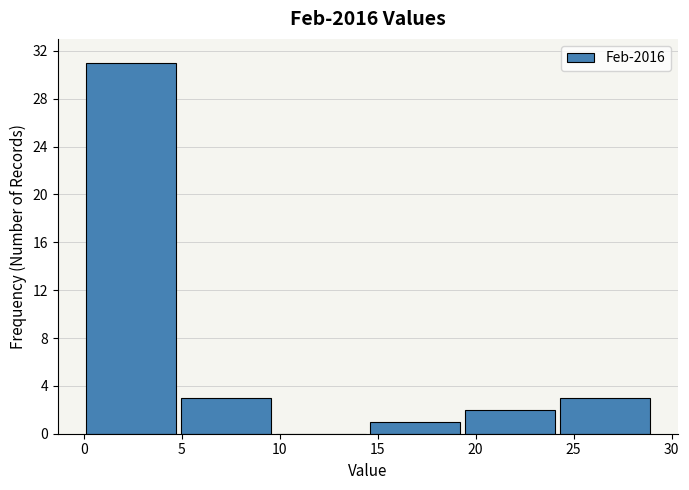

Reading left to right, transcribe this chart: for each bar, give the range it covers on the x-axis and its height. Neither the bar edges nor the heights are printed on the chart, so give them approximately, as read against the axes.

0.0 to 5.0: 31
5.0 to 9.5: 3
9.5 to 14.5: 0
14.5 to 19.5: 1
19.5 to 24.0: 2
24.0 to 29.0: 3